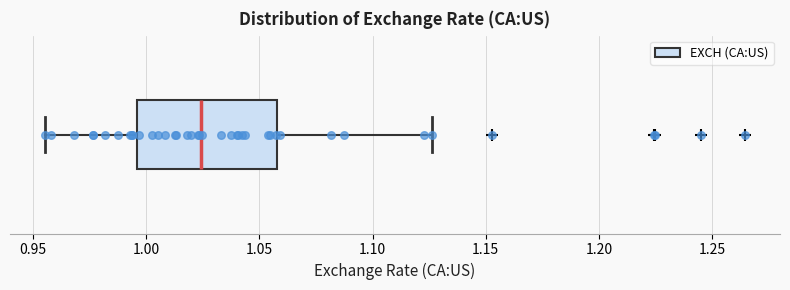

Read this box plot against the x-axis: the position of the median line, the range covered by the box, and the ends of both whiskers. The values are not printed on the chart, so give them approximately, as read against the axis.

median 1.025, box 0.995 to 1.060, whiskers 0.955 to 1.125